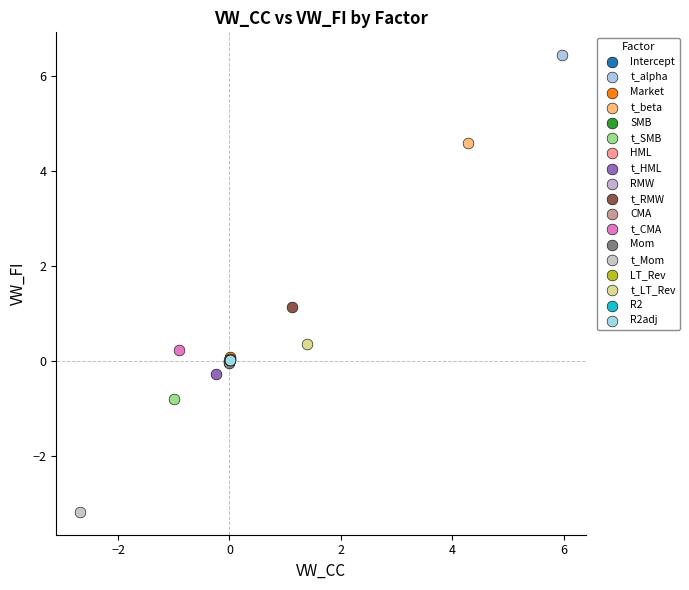

Which series reaches the minimum Y coordinate?

t_Mom